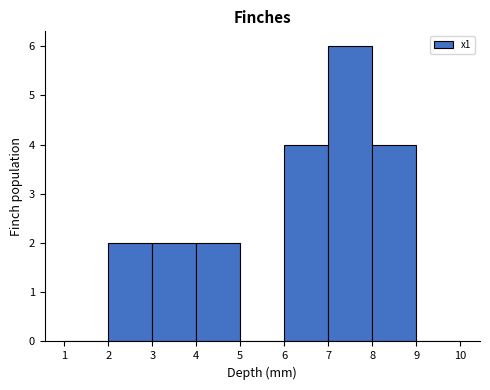

Reading left to right, list every bar in this chart as the range it spans on the x-axis followed by its height. The values are not printed on the chart, so give them approximately, as read against the axis.

1 to 2: 0
2 to 3: 2
3 to 4: 2
4 to 5: 2
5 to 6: 0
6 to 7: 4
7 to 8: 6
8 to 9: 4
9 to 10: 0